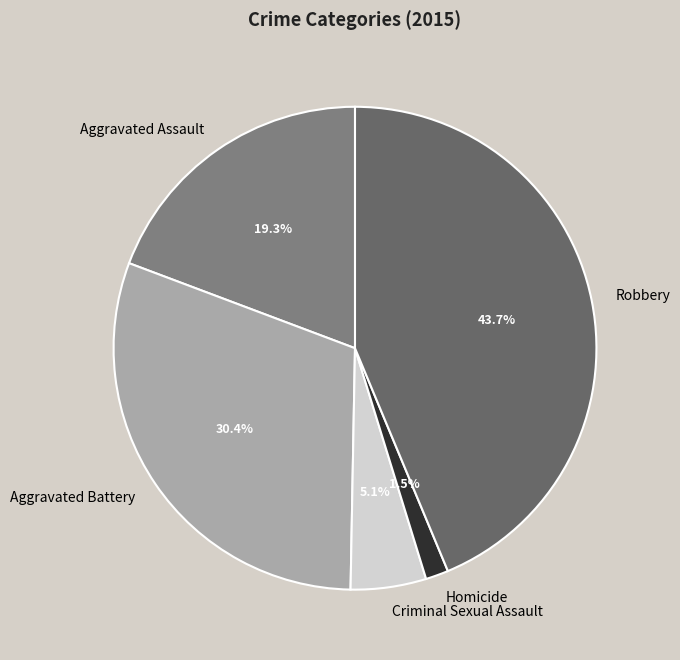

What is the total percentage of Aggravated Assault and Homicide?

20.8%